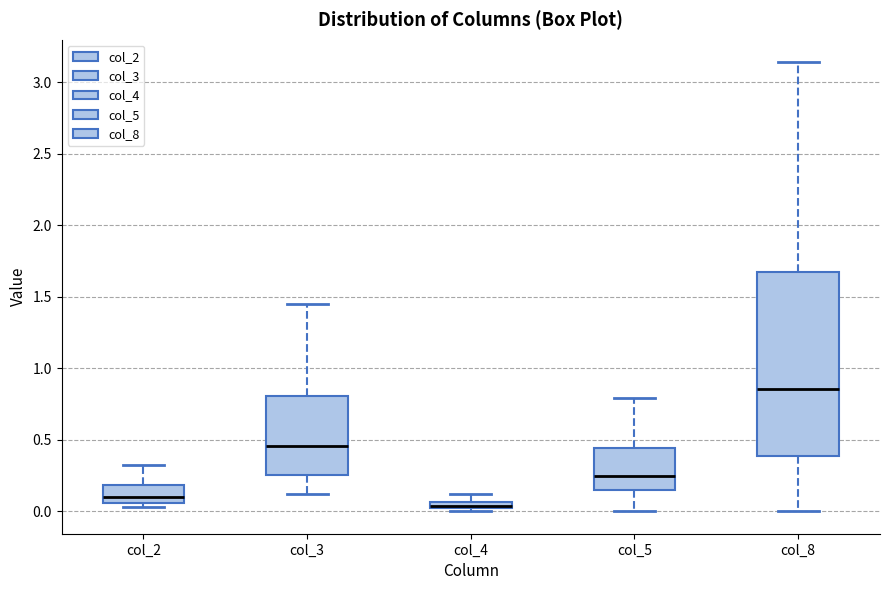

Which box is the tallest, from its lower edge to its upper edge?

col_8